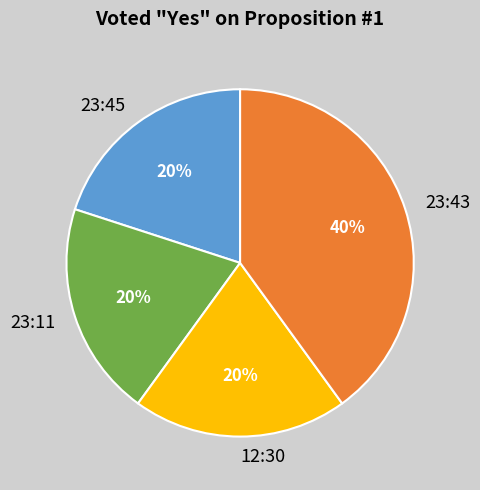

To the nearest percent, what is the difference between the largest and smallest slice percentages?

20%